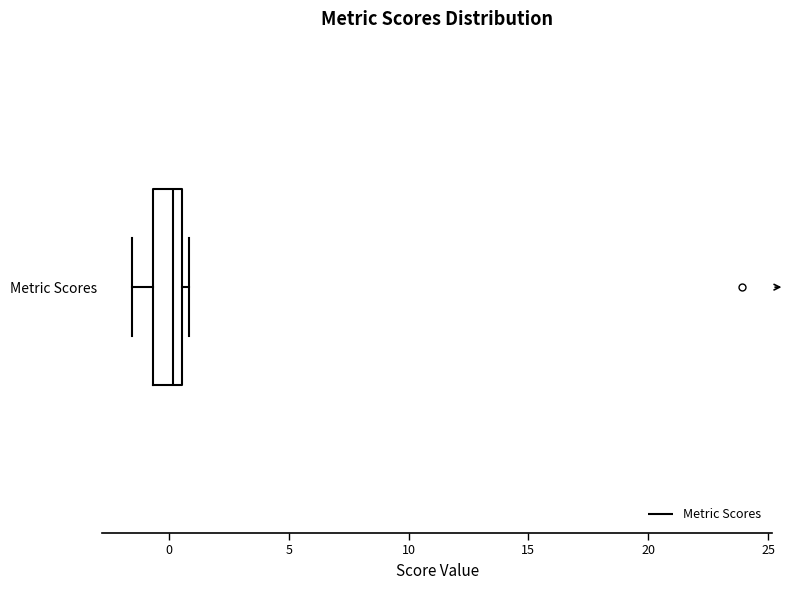

Read this box plot against the x-axis: the position of the median line, the range covered by the box, and the ends of both whiskers. The values are not printed on the chart, so give them approximately, as read against the axis.

median 0.0, box -0.5 to 0.5, whiskers -1.5 to 1.0